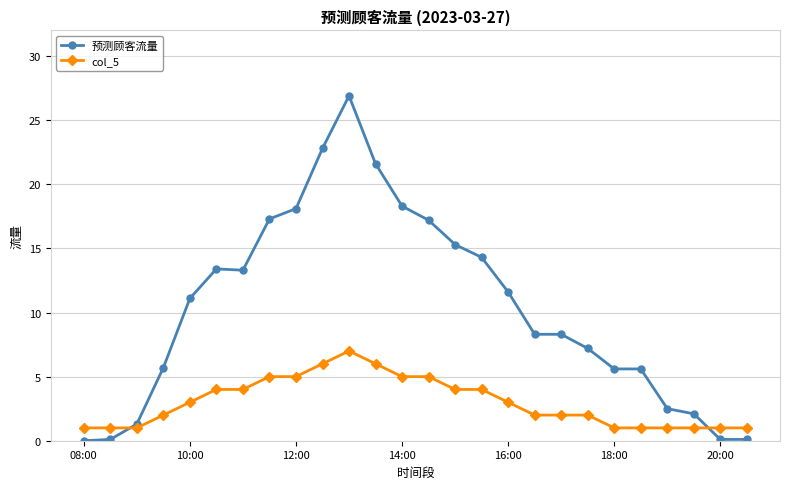

What is the value of the 预测顾客流量 point at the 12th from the left?

21.6